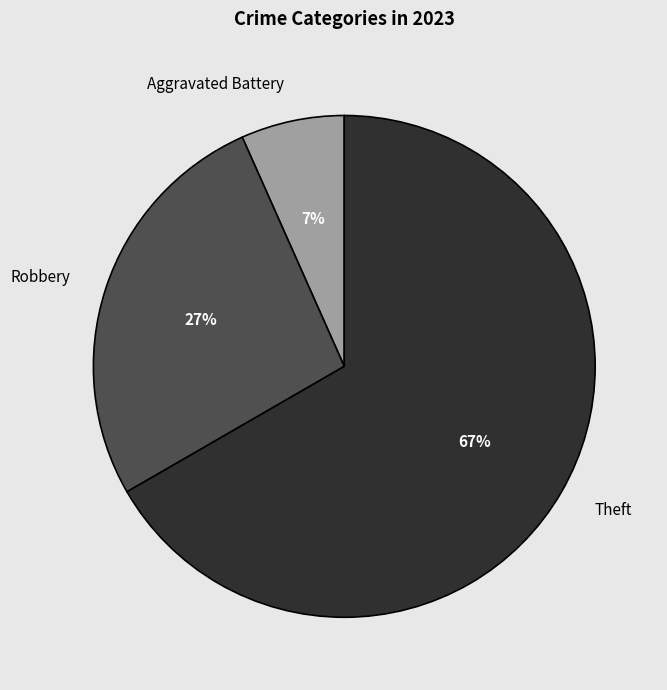

Which category has the biggest portion of the pie?

Theft